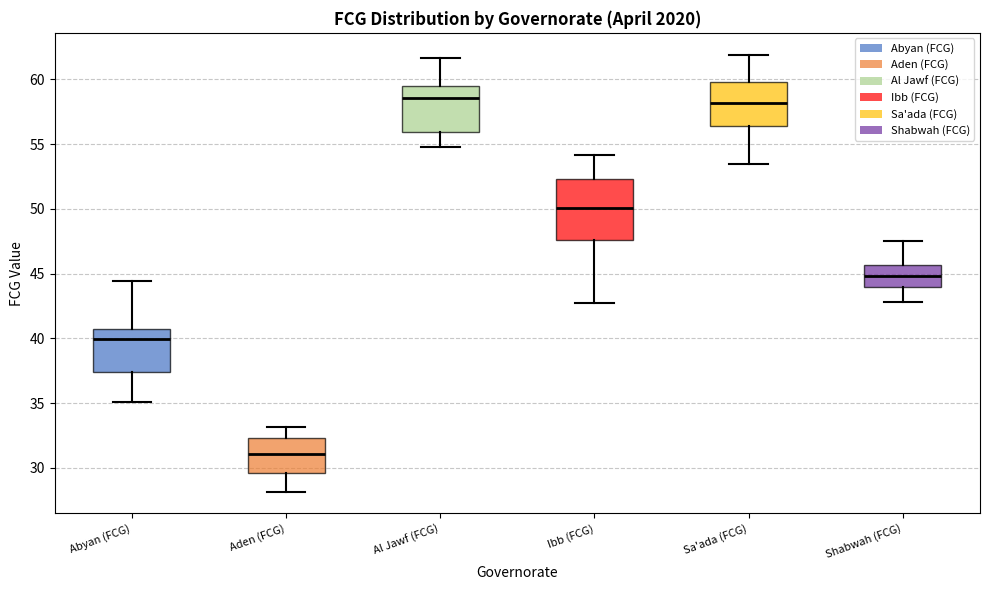

Reading left to right, read every box against the y-axis: the position of its median line, the range the box covers, and the ends of its whiskers. The values are not printed on the chart, so give them approximately, as read against the axis.

Abyan (FCG): median 40.0, box 37.5 to 41.0, whiskers 35.0 to 44.5
Aden (FCG): median 31.0, box 29.5 to 32.5, whiskers 28.0 to 33.0
Al Jawf (FCG): median 58.5, box 56.0 to 59.5, whiskers 55.0 to 61.5
Ibb (FCG): median 50.0, box 47.5 to 52.5, whiskers 42.5 to 54.0
Sa'ada (FCG): median 58.0, box 56.5 to 60.0, whiskers 53.5 to 62.0
Shabwah (FCG): median 45.0, box 44.0 to 45.5, whiskers 43.0 to 47.5